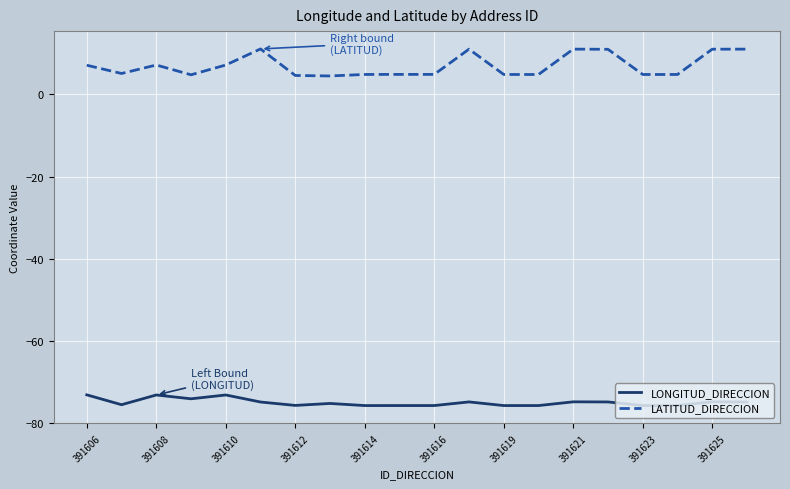

Which series has the largest total across all categories?

LATITUD_DIRECCION